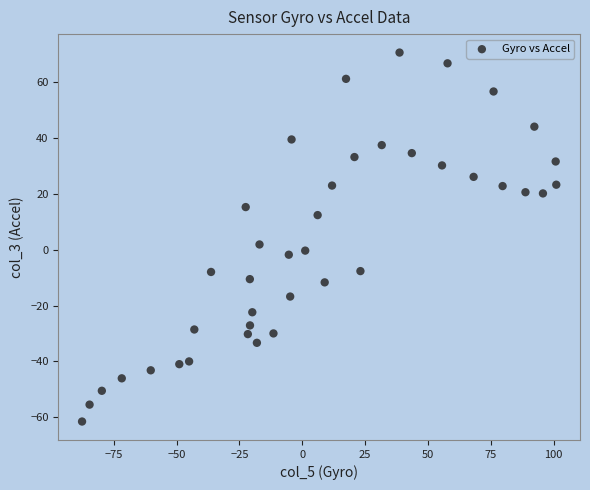

What is the range of X values (max minus min)?

188.7